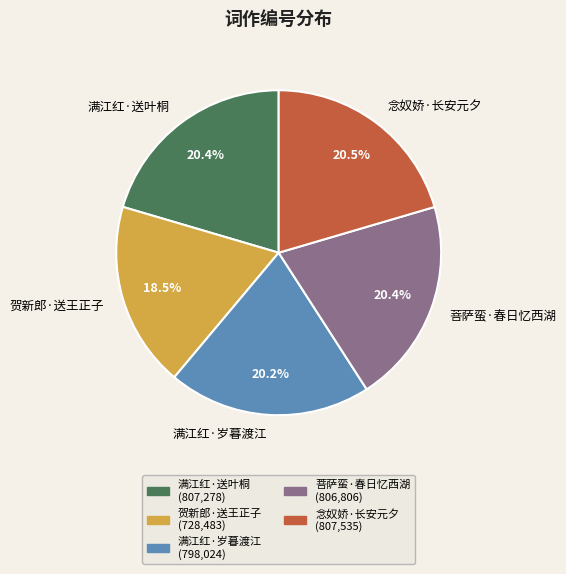

Is there any slice that represents more than half of the pie?

No